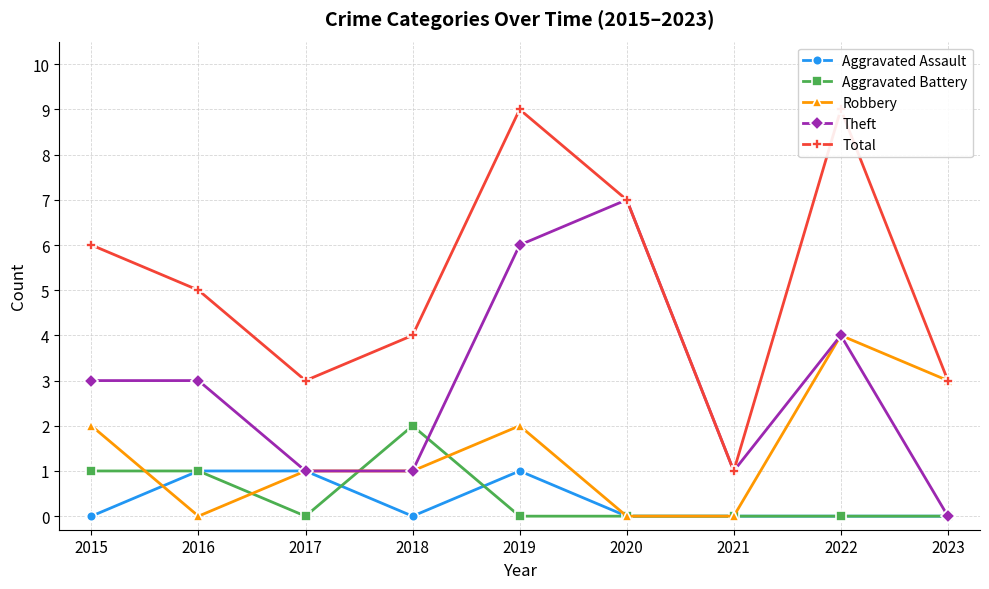

How many data points in Robbery are above 1?

4